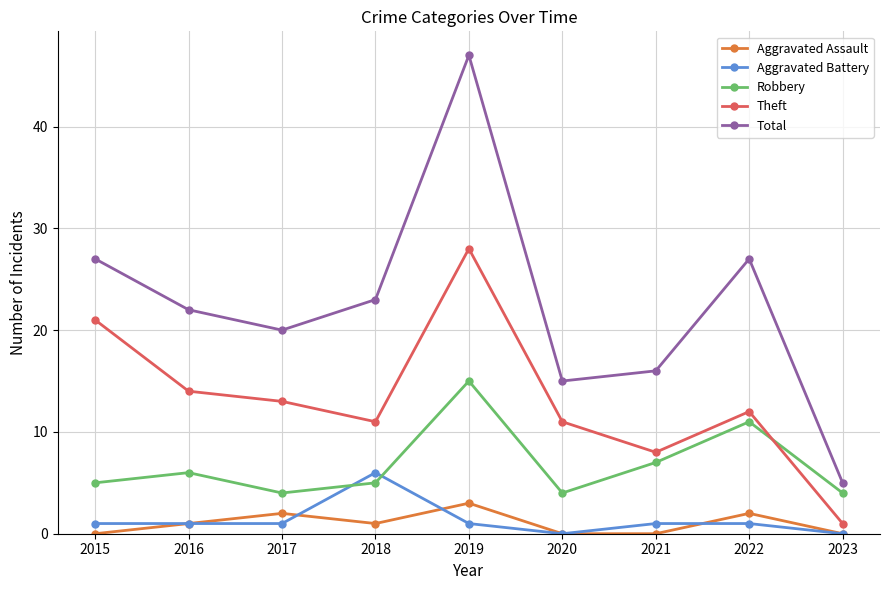

Which category has the highest value in the Robbery series?

2019